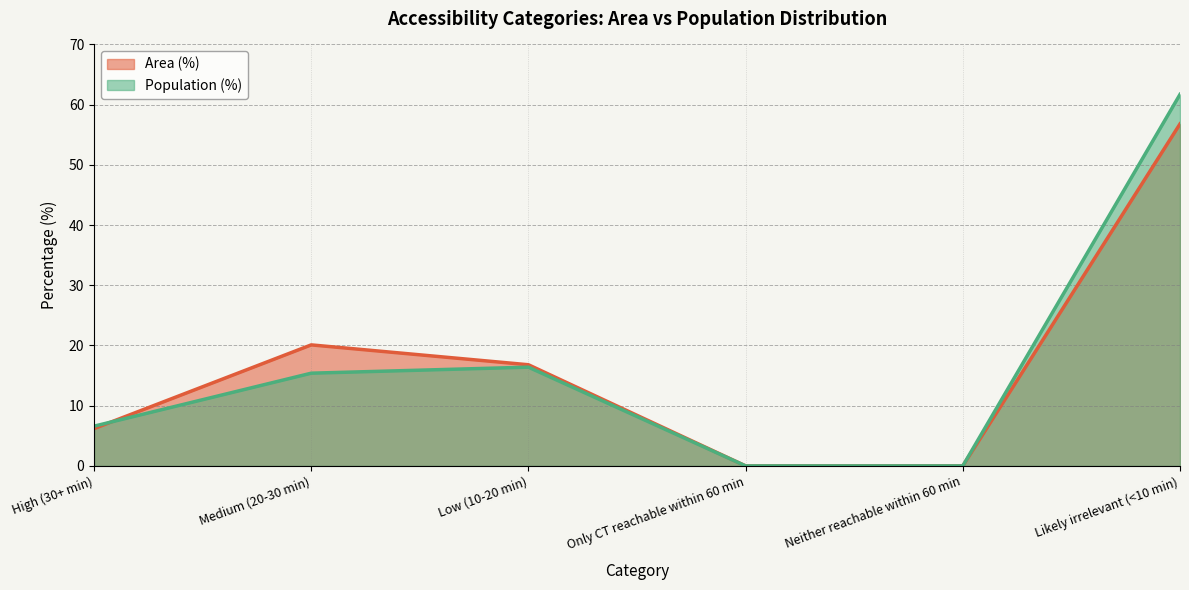

How many data points in Area (%) are above 16?

3